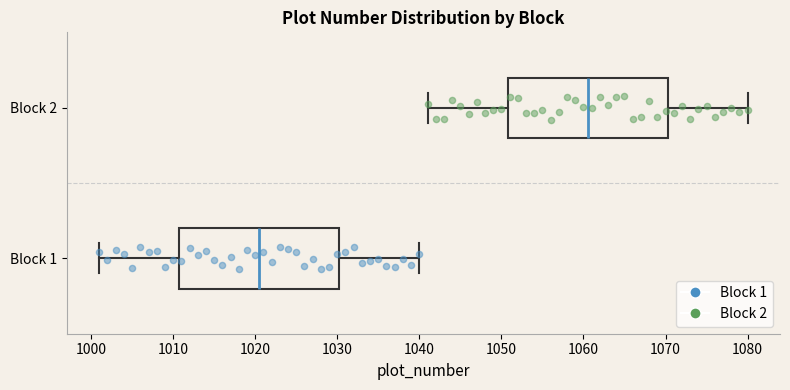

Which box has the furthest to the right median line?

Block 2